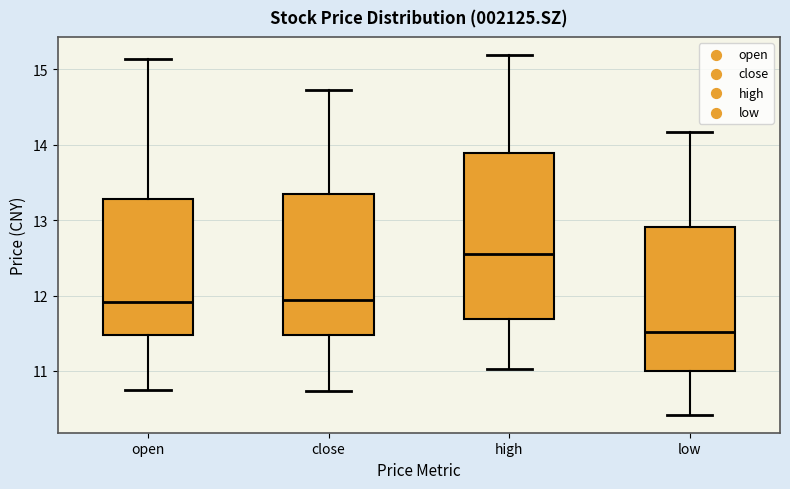

Which box has the highest median line?

high